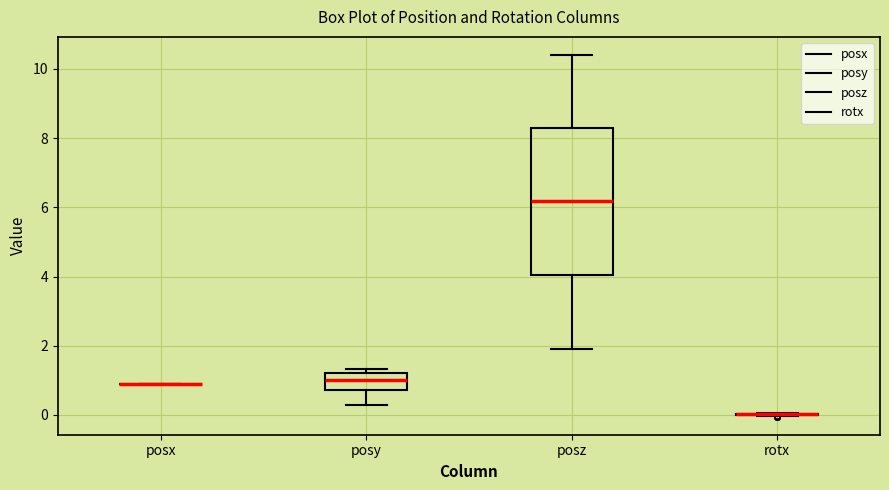

Comparing the boxes themselves (not the whiskers), which one is the tallest?

posz